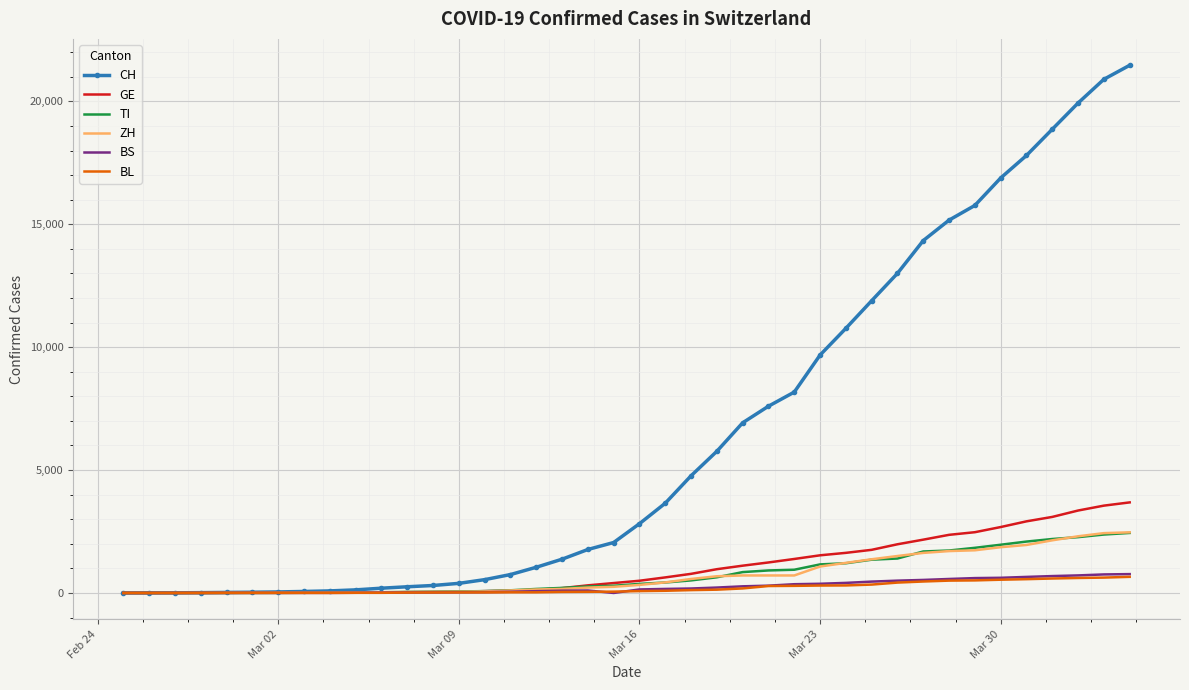

What is the average value of the TI series?

743